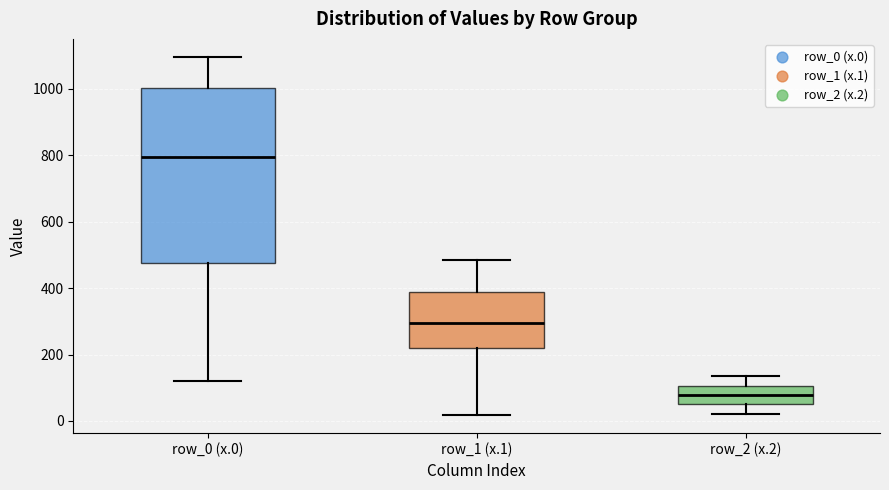

Which box is the tallest, from its lower edge to its upper edge?

row_0 (x.0)